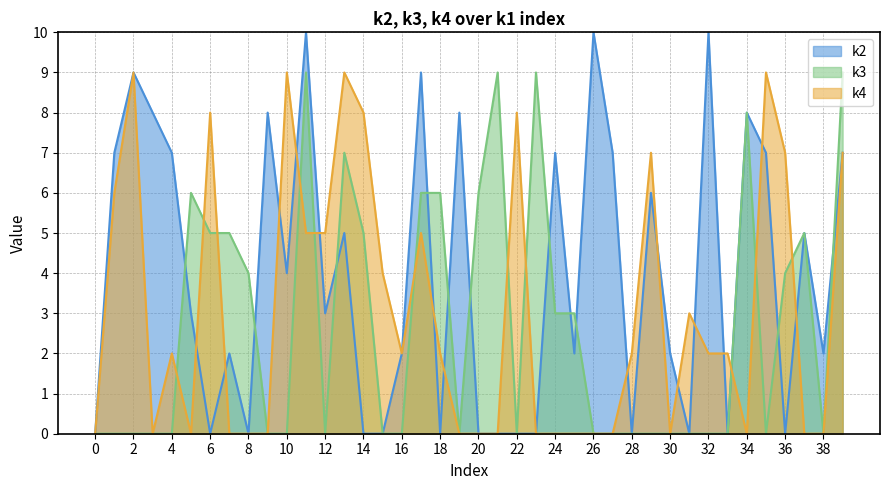

List the series in order of their overall mean, highest first.

k2, k4, k3